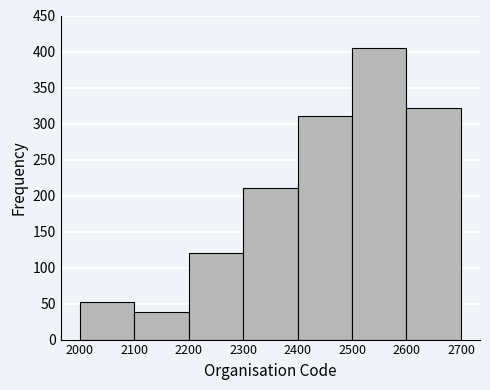

Reading left to right, list every bar in this chart as the range it spans on the x-axis followed by its height. The values are not printed on the chart, so give them approximately, as read against the axis.

2000 to 2100: 50
2100 to 2200: 40
2200 to 2300: 120
2300 to 2400: 210
2400 to 2500: 310
2500 to 2600: 405
2600 to 2700: 320